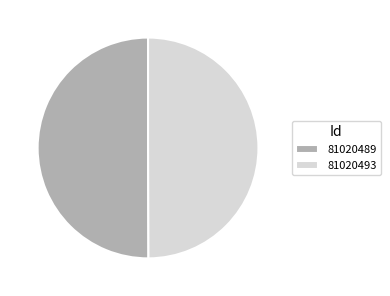

Combined, do 81020489 and 81020493 account for over 50%?

Yes